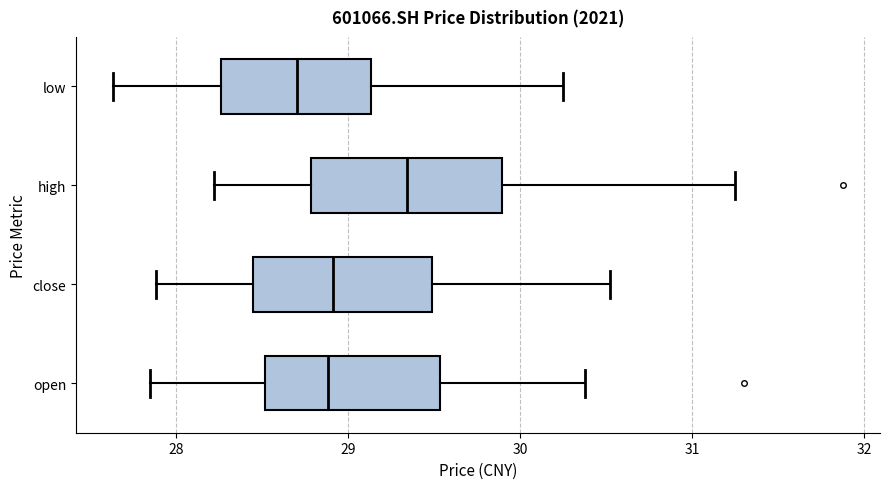

Where does the median line of the box for close sit on the x-axis? The values are not printed on the chart, so give them approximately, as read against the axis.

28.9